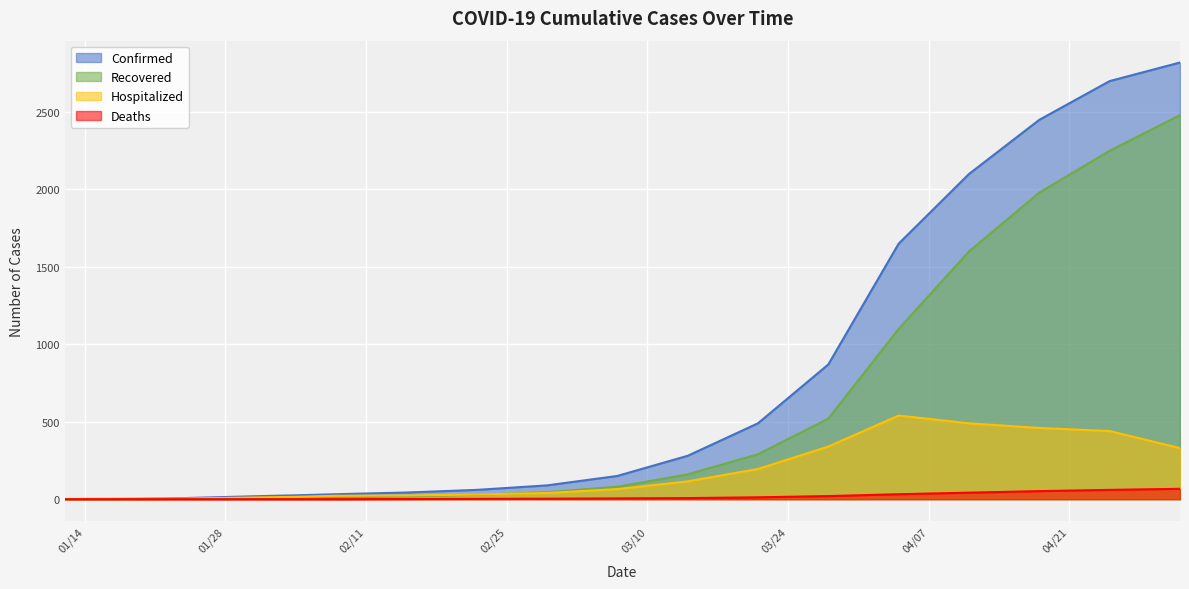

How many lines are shown in the chart?

4